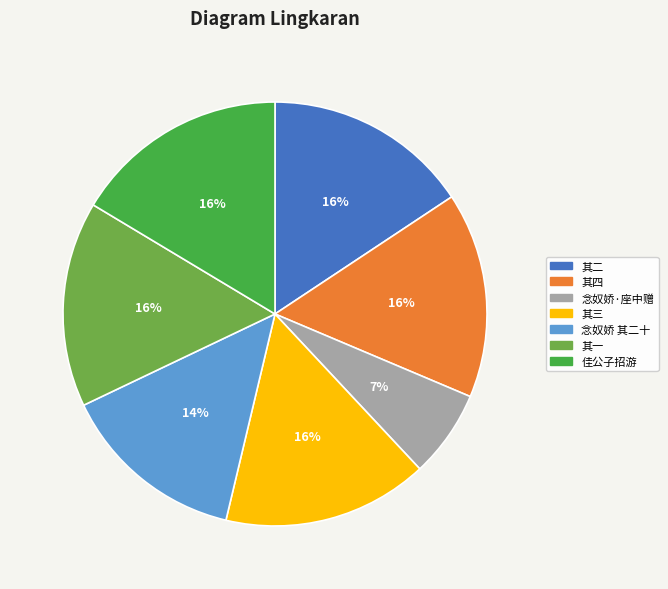

Is there any slice that represents more than half of the pie?

No